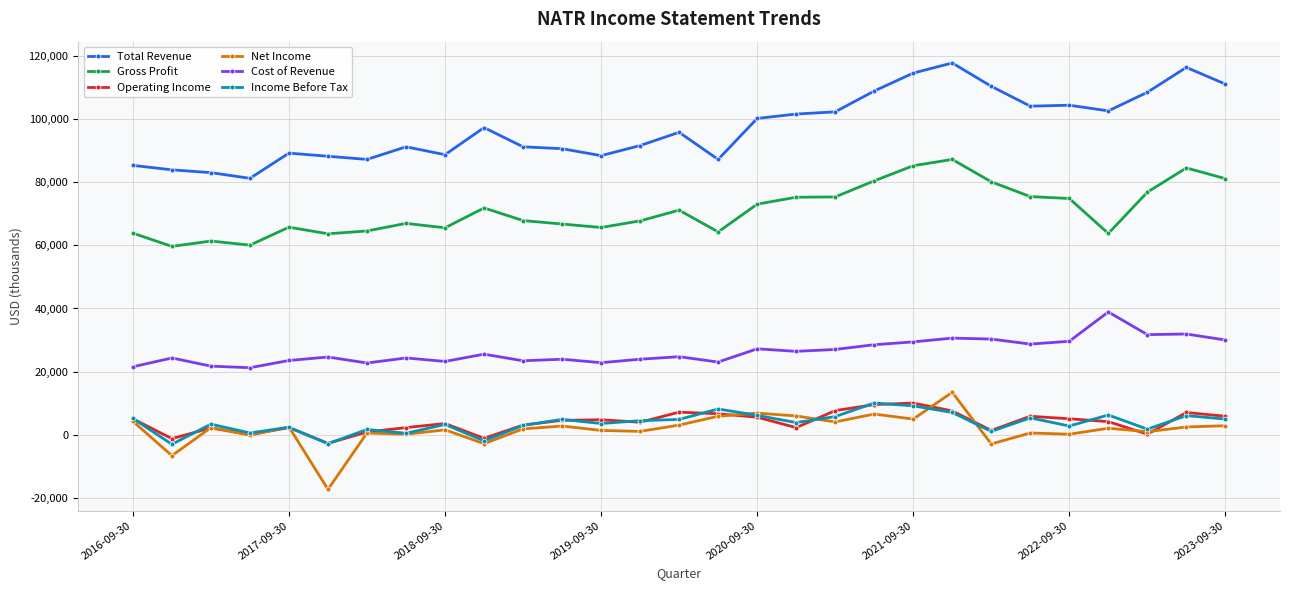

Which series has the widest spread of values?

Total Revenue